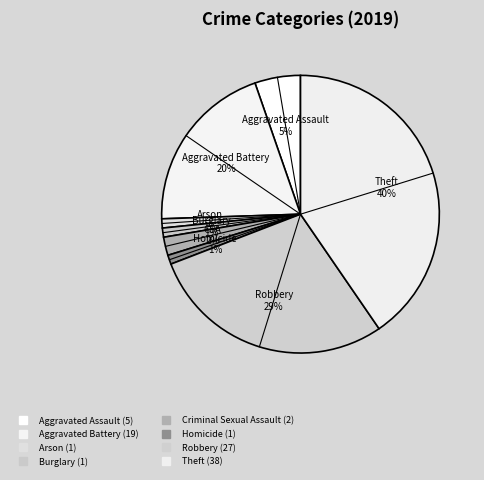

What is the total percentage of Arson and Homicide?

2.1%